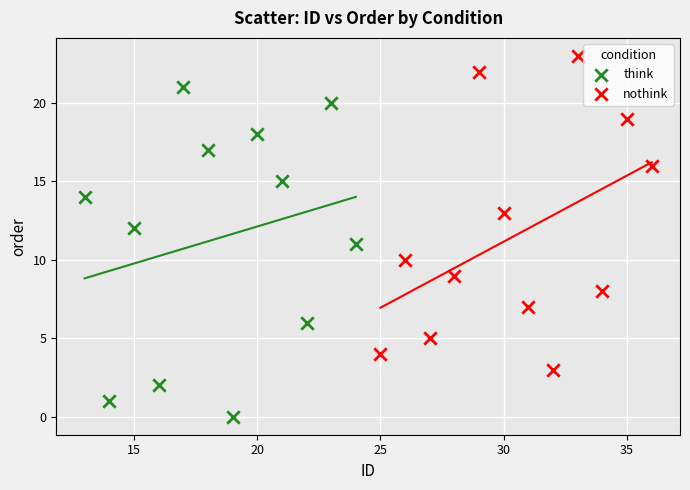

Which series contains the lowest Y value?

think